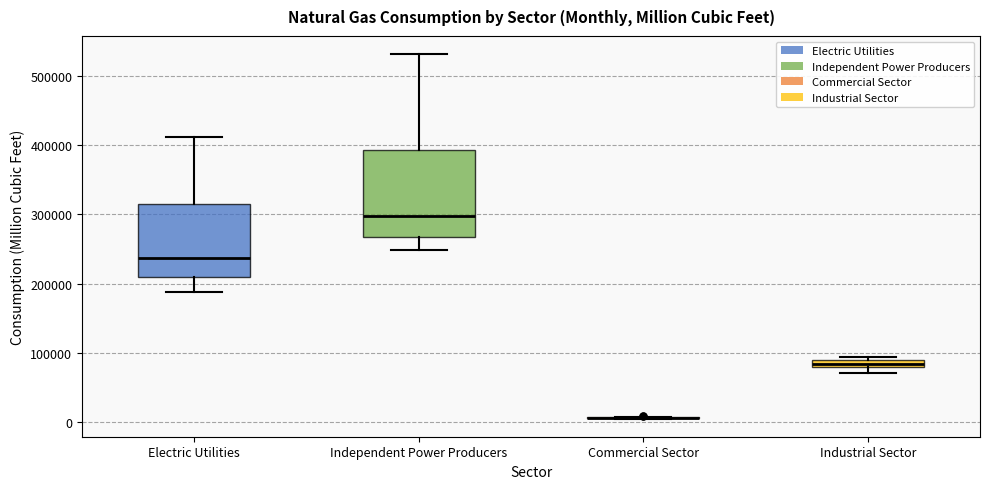

Where is the upper edge of the box for Industrial Sector on the y-axis? The values are not printed on the chart, so give them approximately, as read against the axis.

90000